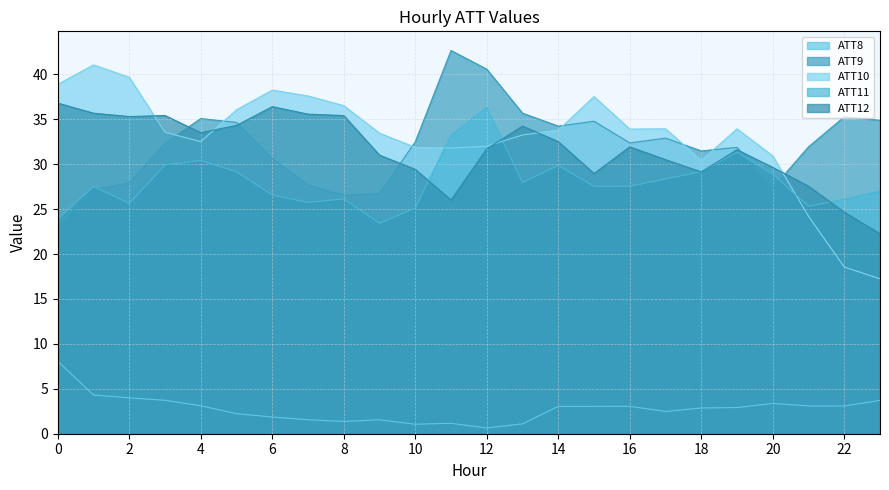

Does the chart have visible grid lines?

Yes